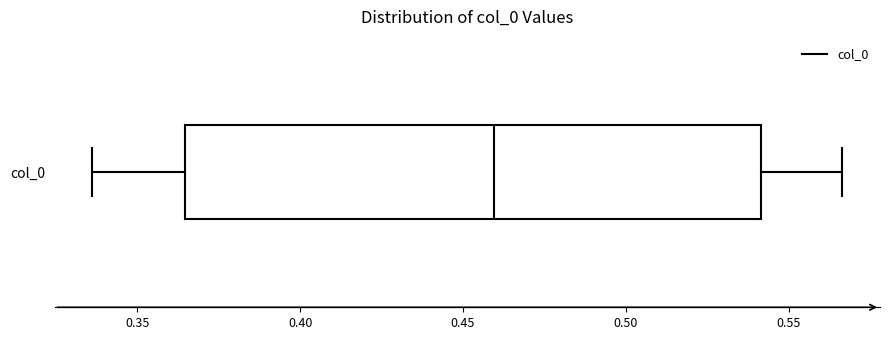

Where does the left whisker of the box for col_0 end on the x-axis? The values are not printed on the chart, so give them approximately, as read against the axis.

0.335